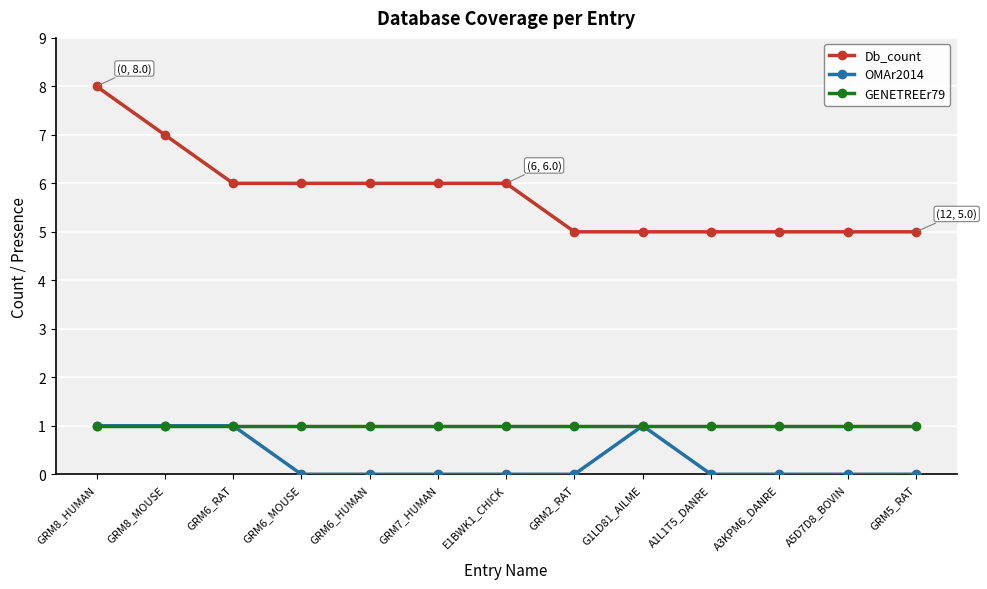

What is the difference between the OMAr2014 values at G1LD81_AILME and E1BWK1_CHICK?

1